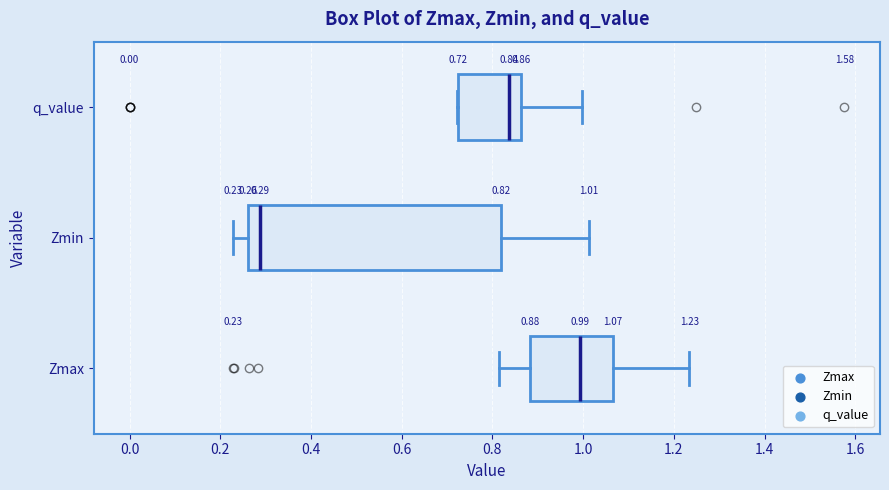

Comparing the boxes themselves (not the whiskers), which one is the widest?

Zmin